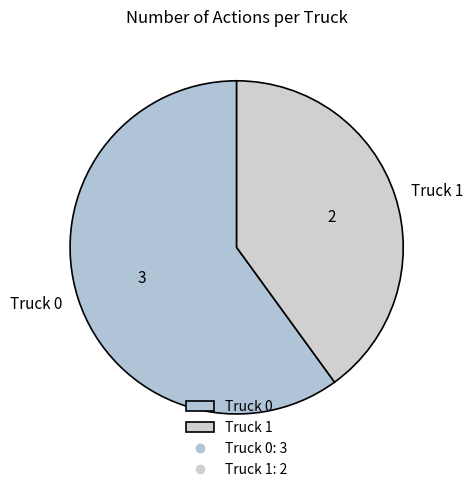

The Truck 0 slice represents 46% of the pie. True or false?

False